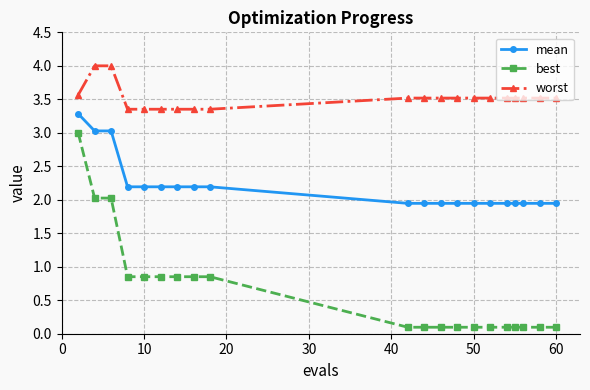

True or false: mean and best intersect in this chart.

False